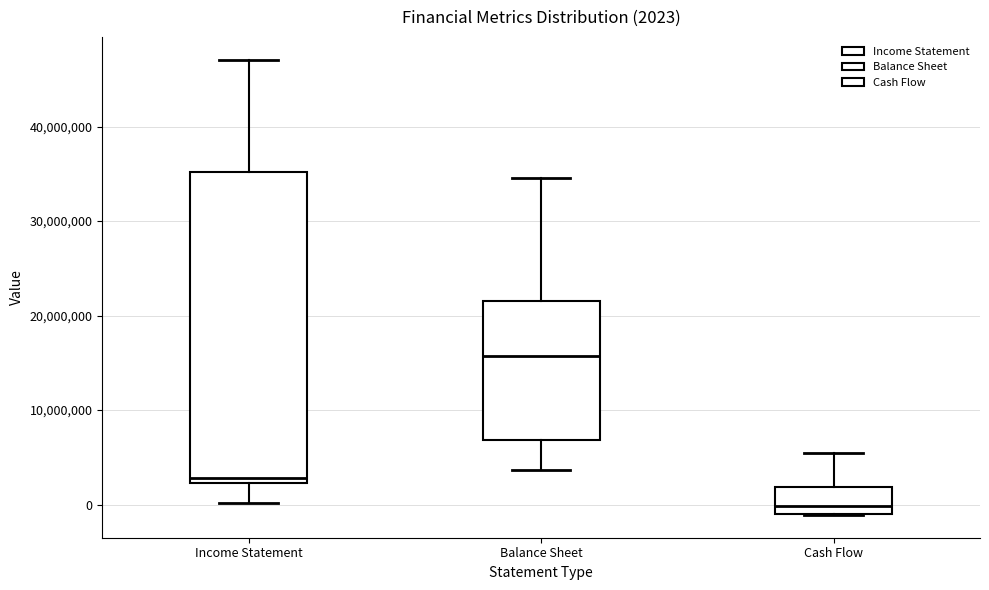

Which box's median line is the highest?

Balance Sheet